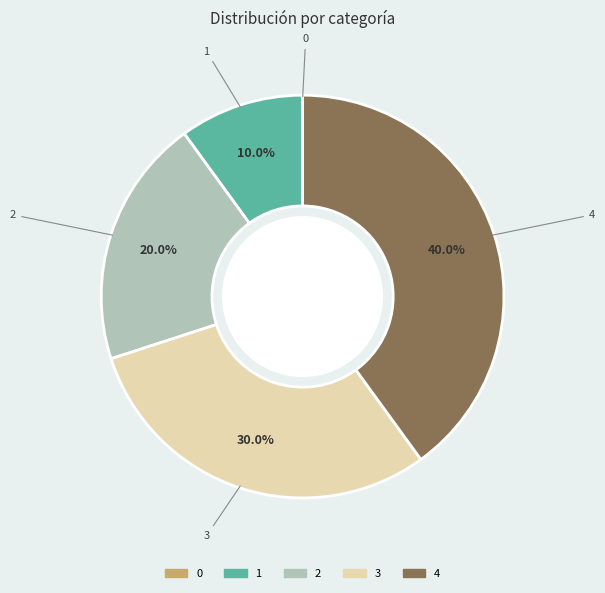

Which has a higher value, 2 or 4?

4